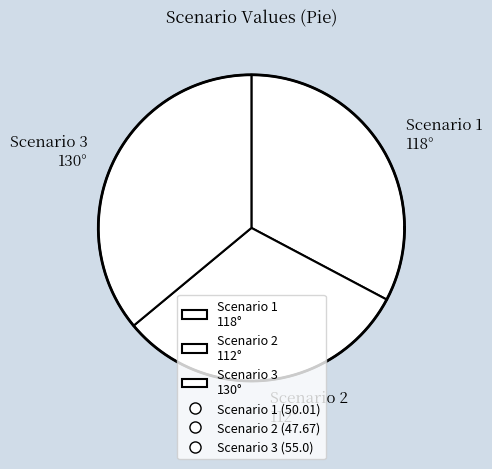

True or false: Scenario 3 accounts for 36% of the total.

True